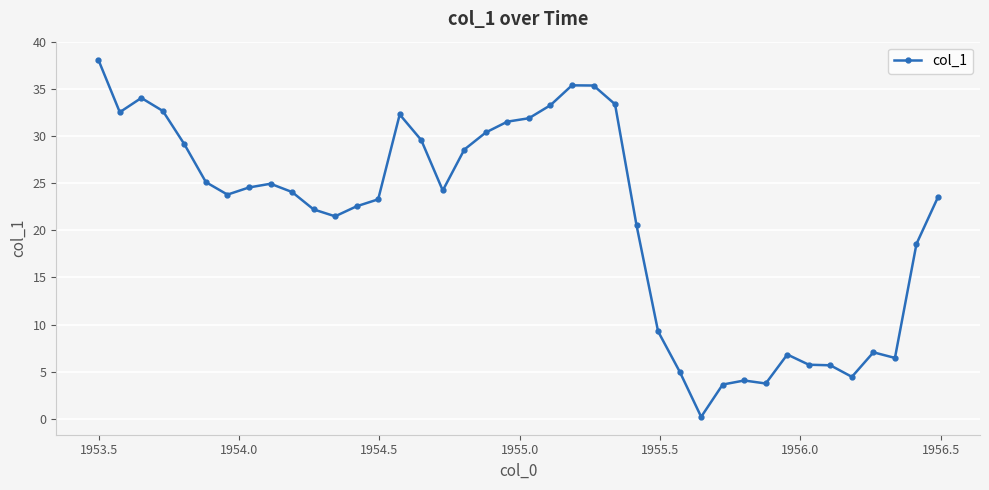

What is the difference between the maximum and minimum values?

37.9